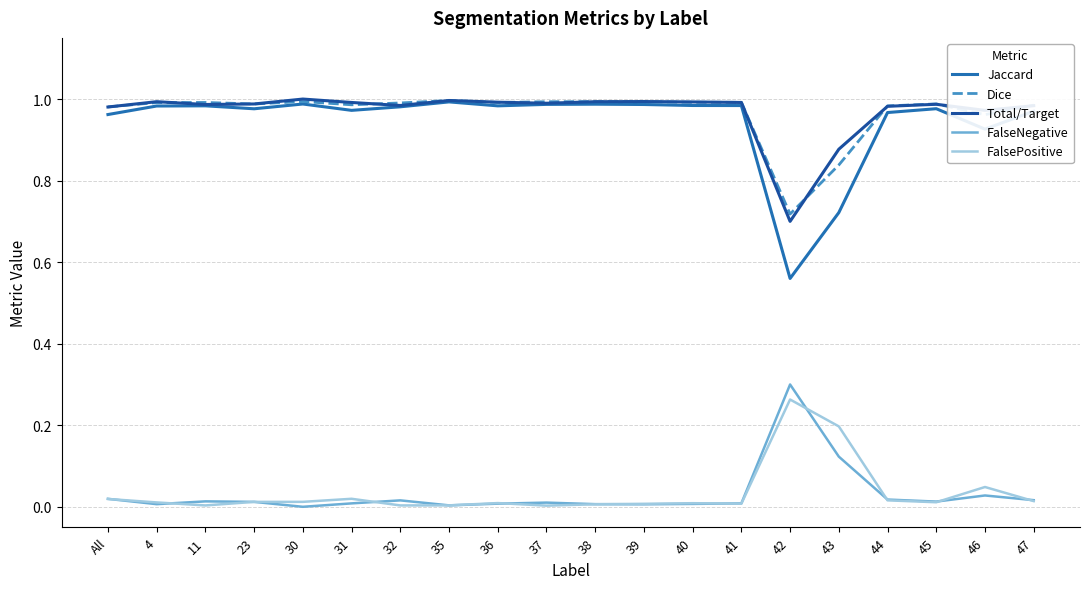

Is the value of FalseNegative at 46 greater than the value of Total/Target at 37?

No